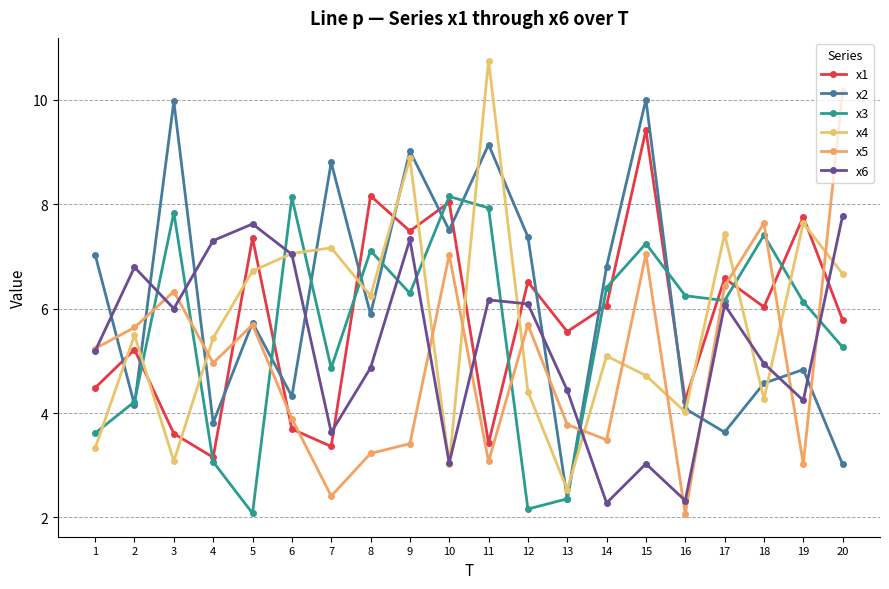

Reading left to right, extract all data points from this chart.

x1: 4.5	5.2	3.6	3.2	7.4	3.7	3.4	8.2	7.5	8.0	3.4	6.5	5.6	6.1	9.4	4.2	6.6	6.0	7.8	5.8
x2: 7.0	4.2	10.0	3.8	5.7	4.3	8.8	5.9	9.0	7.5	9.1	7.4	2.4	6.8	10.0	4.1	3.6	4.6	4.8	3.0
x3: 3.6	4.2	7.8	3.1	2.1	8.1	4.9	7.1	6.3	8.2	7.9	2.2	2.4	6.4	7.2	6.2	6.2	7.4	6.1	5.3
x4: 3.3	5.5	3.1	5.4	6.7	7.1	7.2	6.2	8.9	3.0	10.8	4.4	2.5	5.1	4.7	4.0	7.4	4.3	7.6	6.7
x5: 5.2	5.6	6.3	5.0	5.7	3.9	2.4	3.2	3.4	7.0	3.1	5.7	3.8	3.5	7.0	2.1	6.4	7.6	3.0	10.2
x6: 5.2	6.8	6.0	7.3	7.6	7.0	3.6	4.9	7.3	3.0	6.2	6.1	4.4	2.3	3.0	2.3	6.1	4.9	4.2	7.8